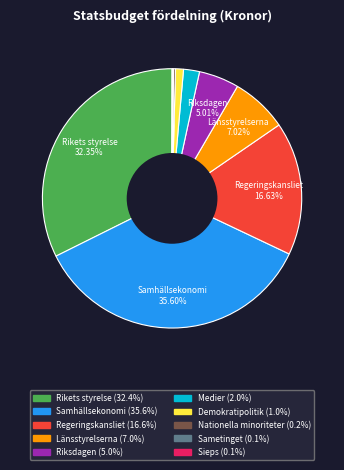

Does any single category account for the majority?

No